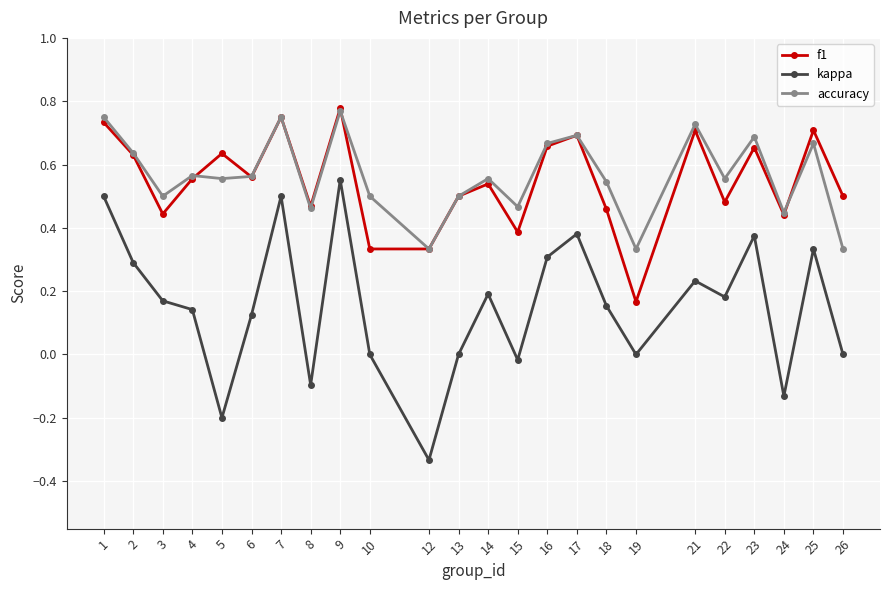

True or false: f1 and kappa cross at least once.

False